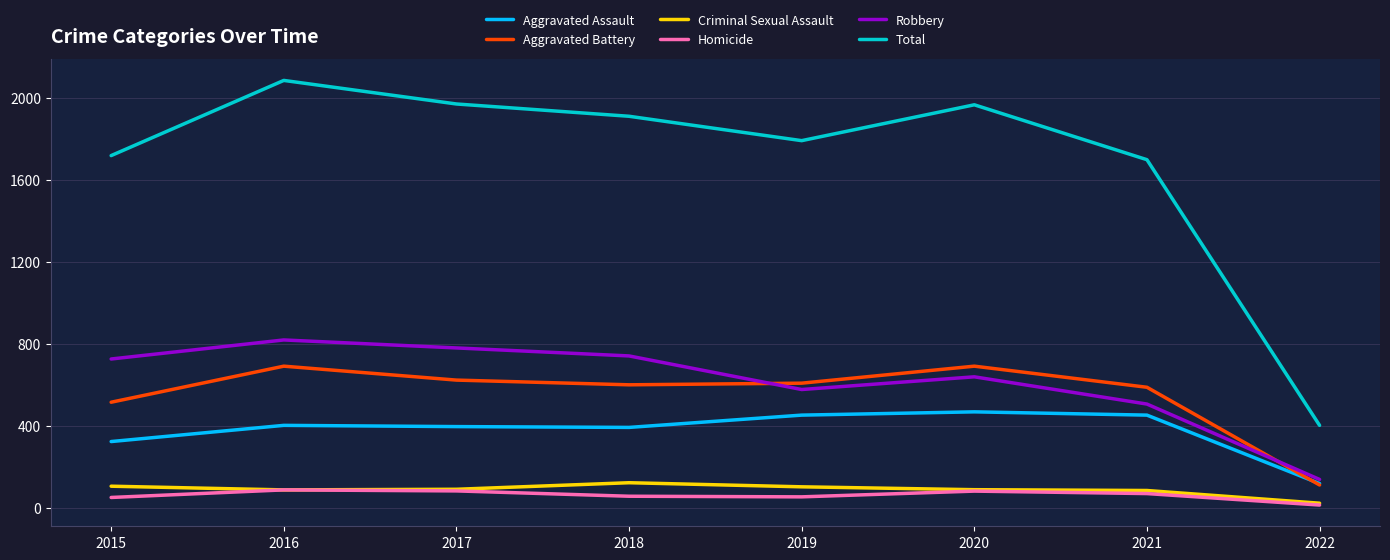

What is the maximum value shown in the chart?

2086